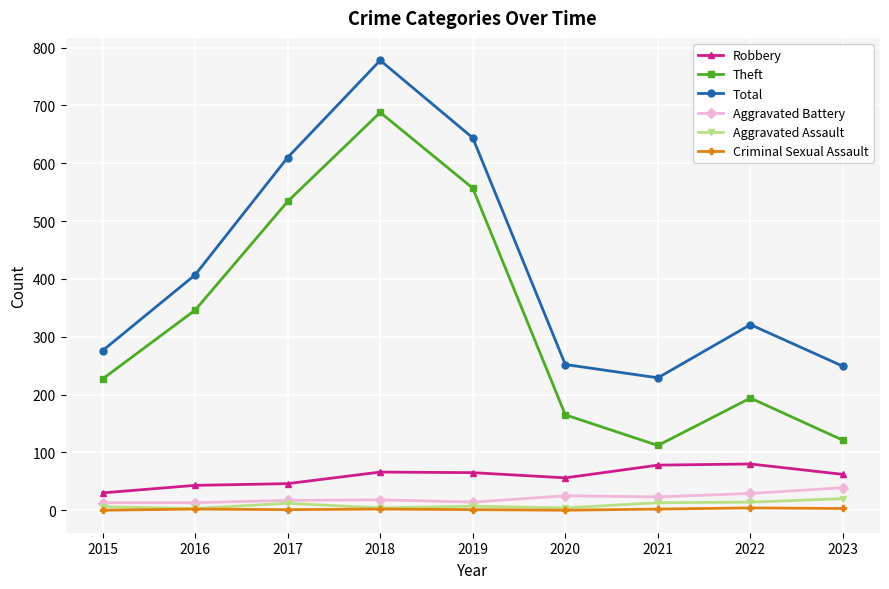

True or false: Theft has a value of 227 at 2015.

True